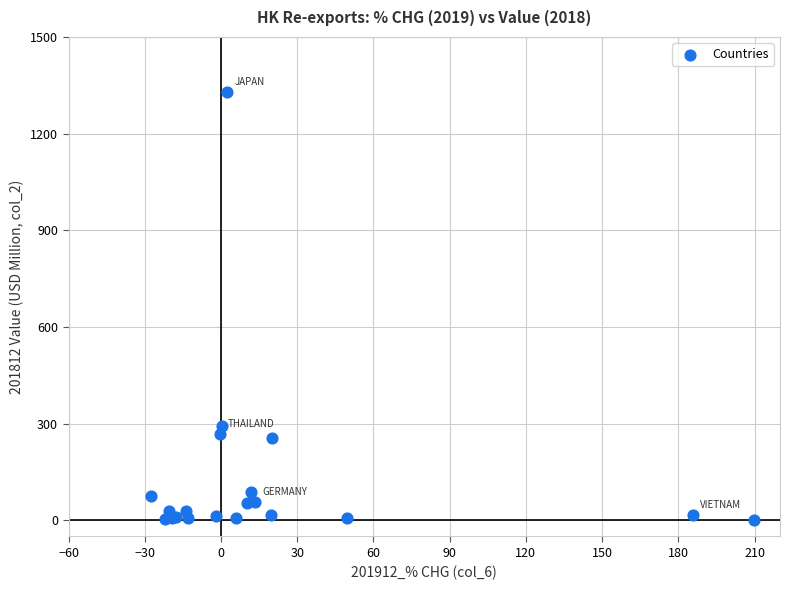

What Y value in the scatter plot is closest to 664?

293.7